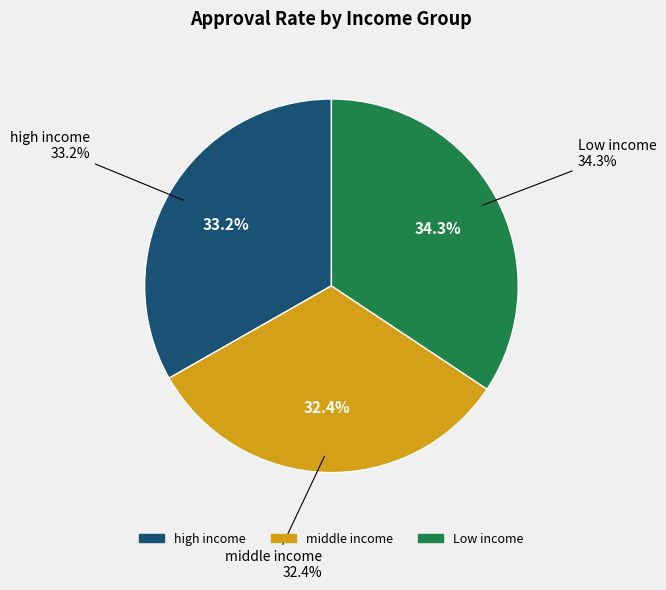

To the nearest percent, what is the difference between the largest and smallest slice percentages?

2%